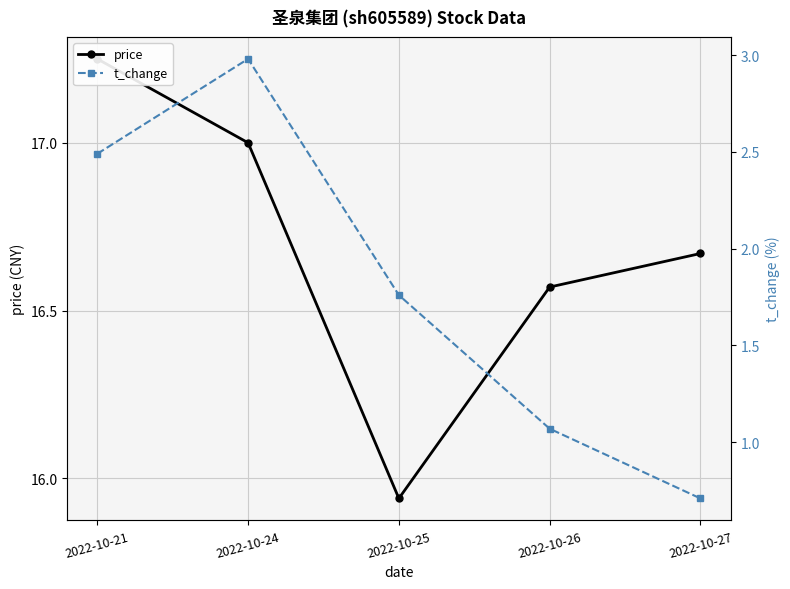

True or false: t_change has more than 2 interior local peaks.

False